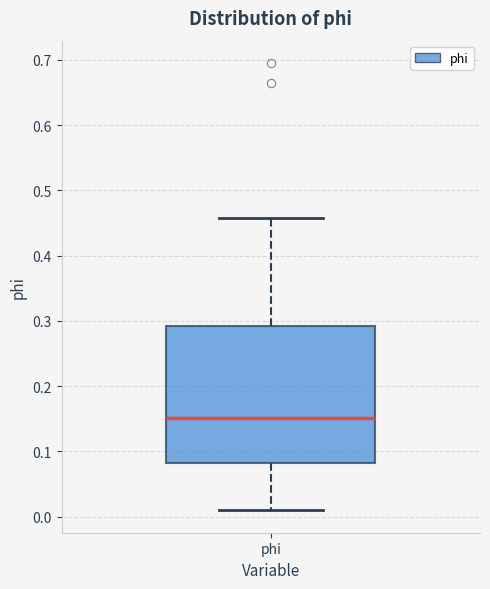

Read this box plot against the y-axis: the position of the median line, the range covered by the box, and the ends of both whiskers. The values are not printed on the chart, so give them approximately, as read against the axis.

median 0.15, box 0.08 to 0.29, whiskers 0.01 to 0.46